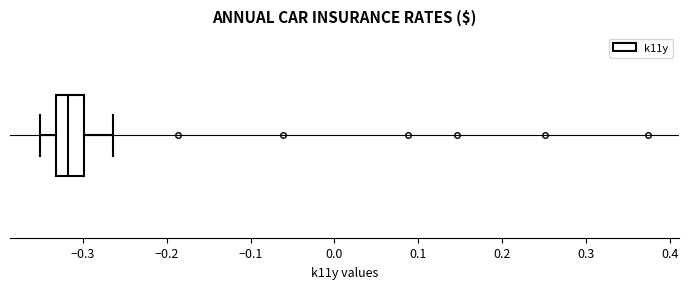

Where is the right edge of the box on the x-axis? The values are not printed on the chart, so give them approximately, as read against the axis.

-0.30